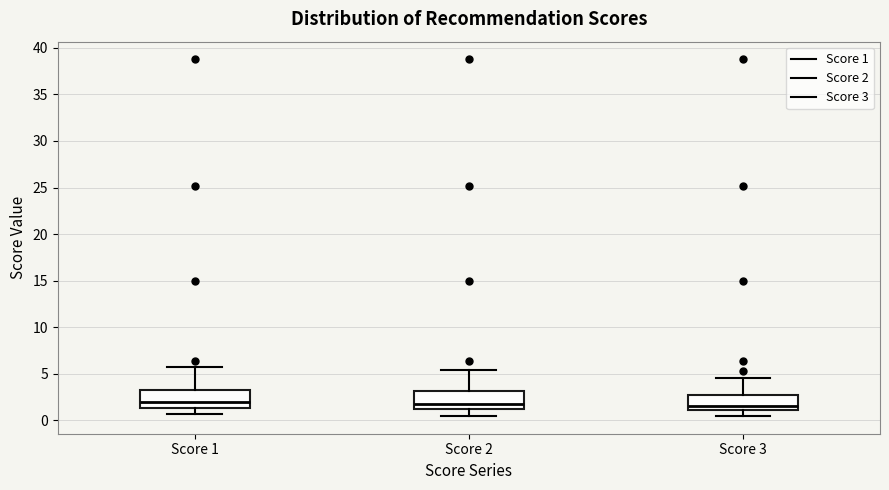

Reading left to right, read every box against the y-axis: the position of its median line, the range the box covers, and the ends of its whiskers. The values are not printed on the chart, so give them approximately, as read against the axis.

Score 1: median 2.0, box 1.5 to 3.5, whiskers 0.5 to 5.5
Score 2: median 1.5, box 1.0 to 3.0, whiskers 0.5 to 5.5
Score 3: median 1.5, box 1.0 to 2.5, whiskers 0.5 to 4.5